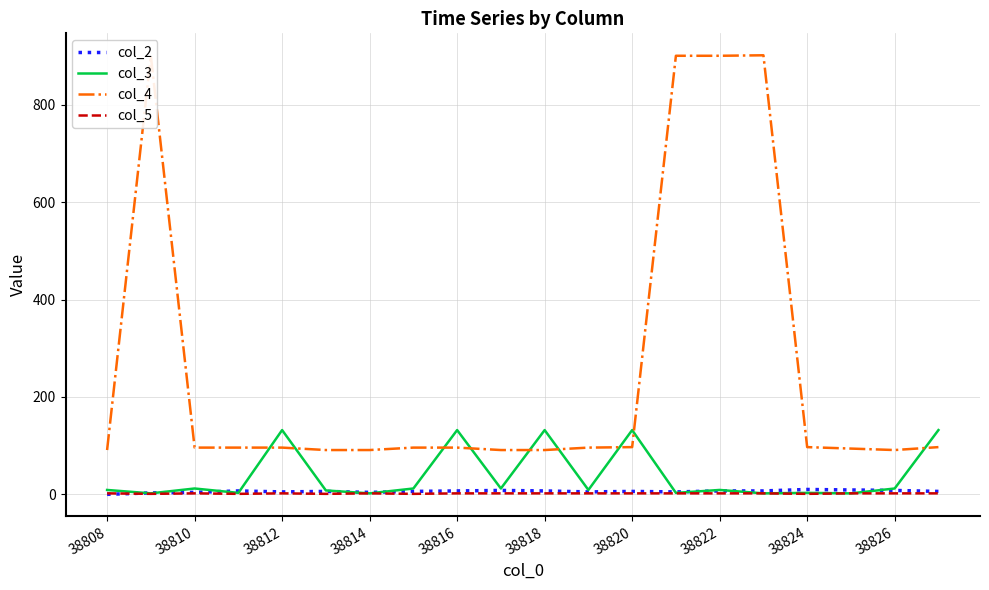

Which series has the largest total across all categories?

col_4